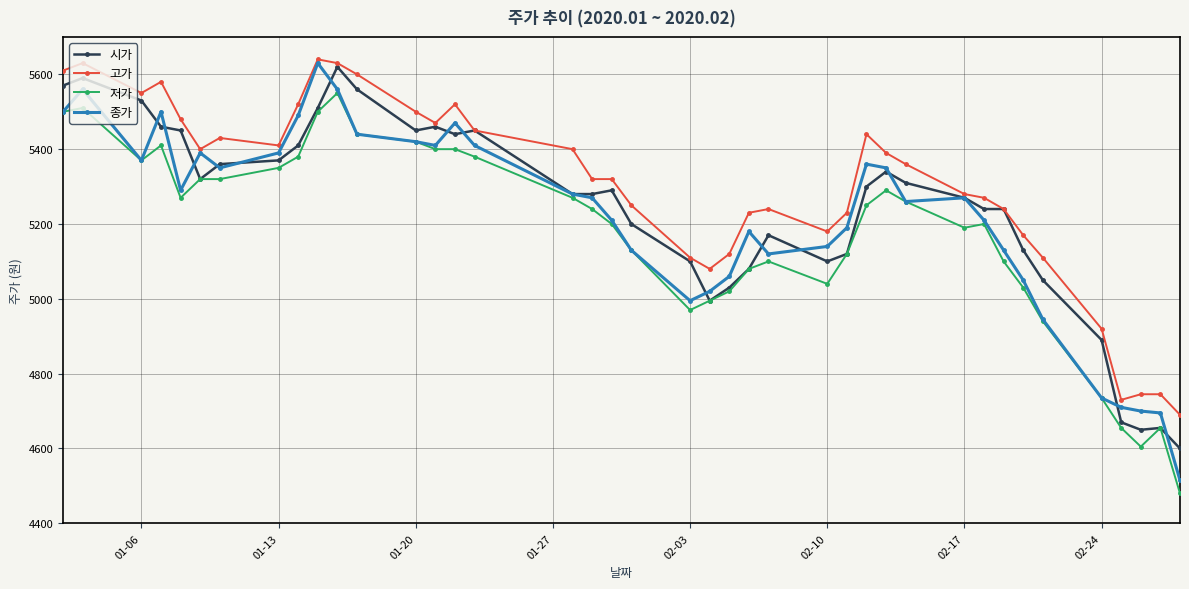

Which series has the largest total across all categories?

고가